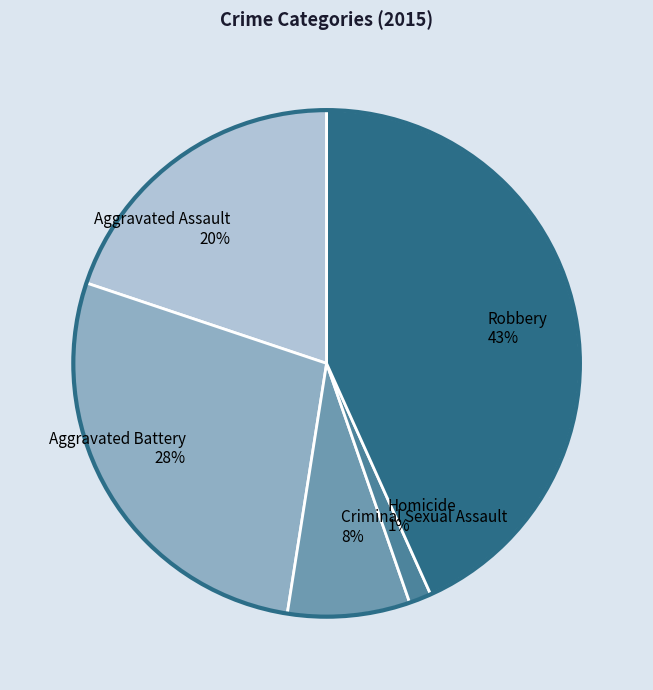

Combined, do Aggravated Battery and Homicide account for over 50%?

No